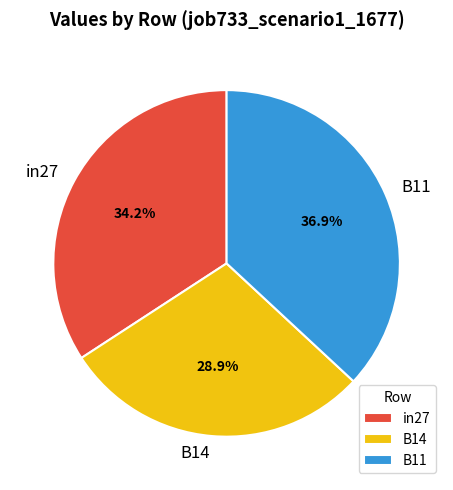

What percentage do in27 and B11 together represent?

71.1%